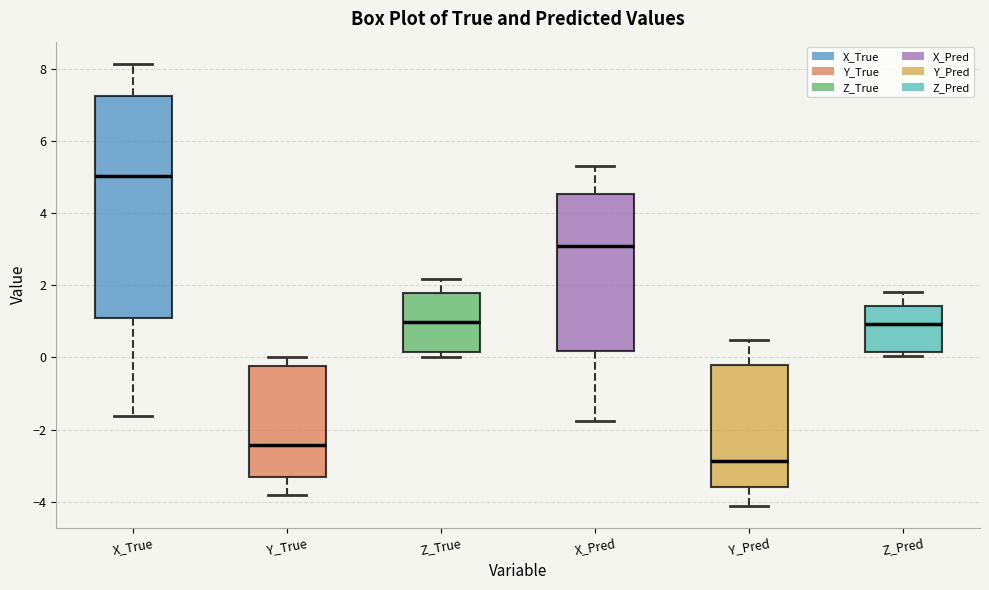

Which box's median line is the highest?

X_True